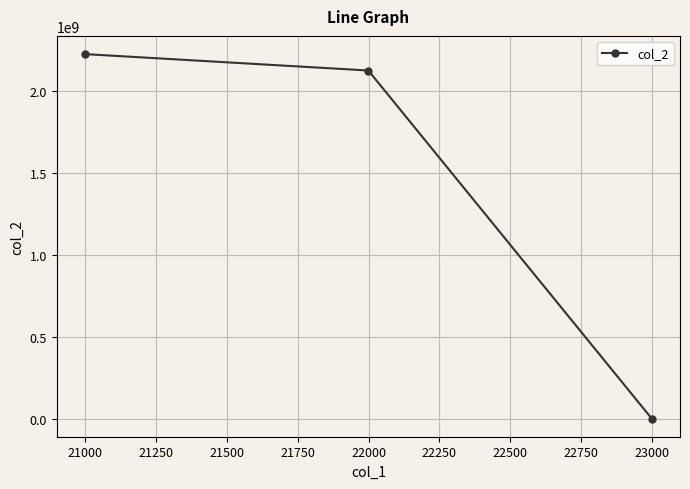

What is the minimum value shown in the chart?

2222